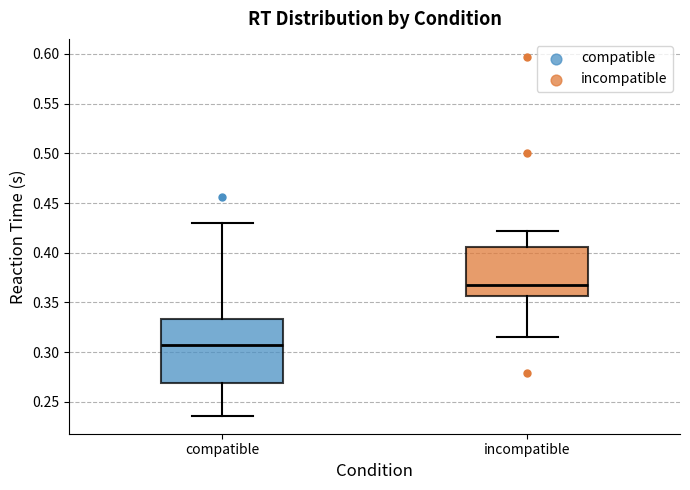

Reading left to right, transcribe this box plot: for each box, give where its median line is, the range the box spans, and where its two whiskers end, as read against the y-axis. The values are not printed on the chart, so give them approximately, as read against the axis.

compatible: median 0.305, box 0.270 to 0.335, whiskers 0.235 to 0.430
incompatible: median 0.365, box 0.355 to 0.405, whiskers 0.315 to 0.420